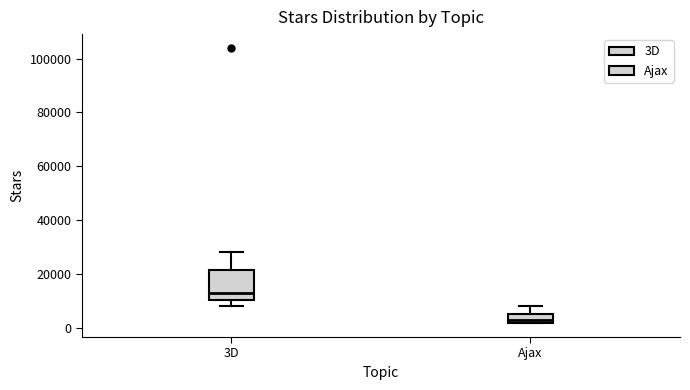

Reading left to right, transcribe this box plot: for each box, give where its median line is, the range the box spans, and where its two whiskers end, as read against the y-axis. The values are not printed on the chart, so give them approximately, as read against the axis.

3D: median 12000, box 10000 to 22000, whiskers 8000 to 28000
Ajax: median 2000 (just above the box's lower edge), box 2000 to 4000, whiskers 2000 to 8000